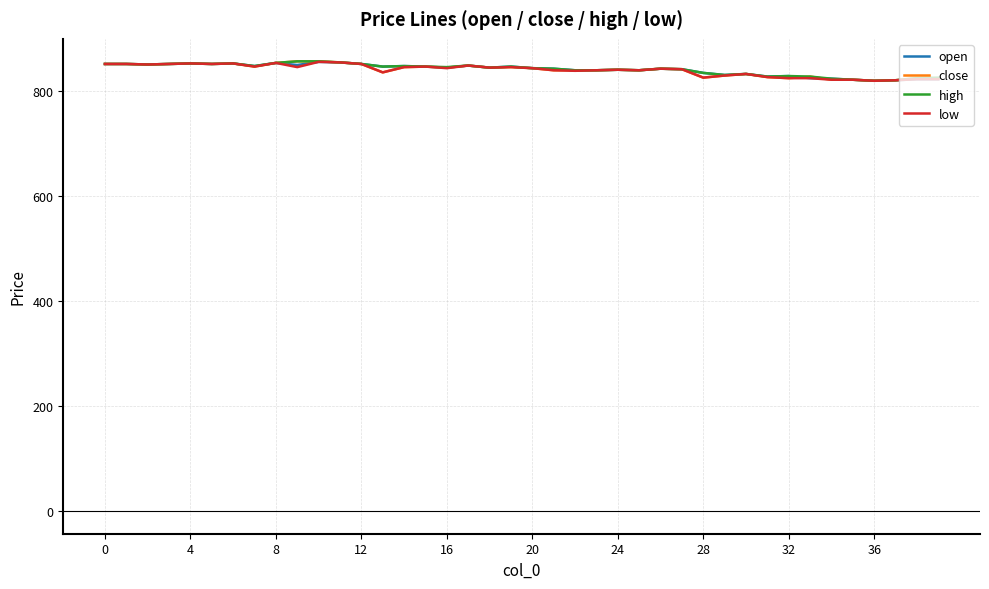

What is the smallest value displayed?

819